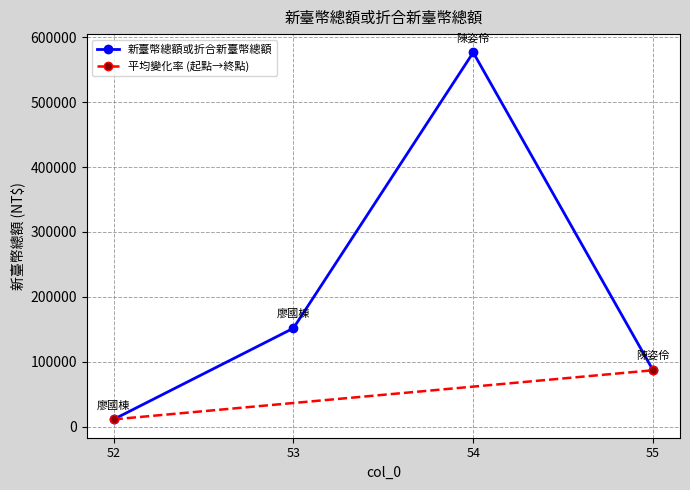

What is the smallest value displayed?

11250